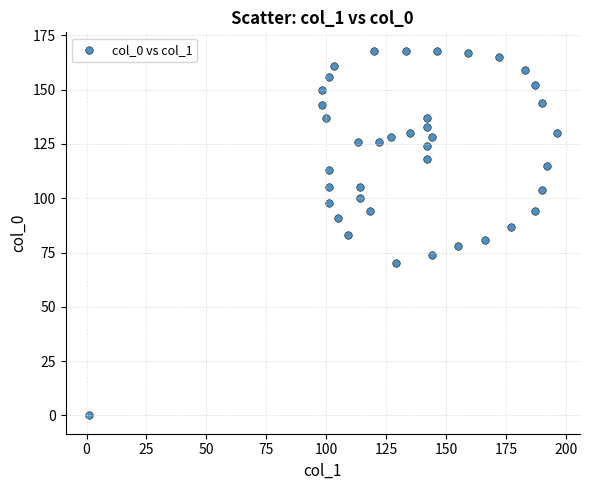

What is the range of Y values (max minus min)?

168